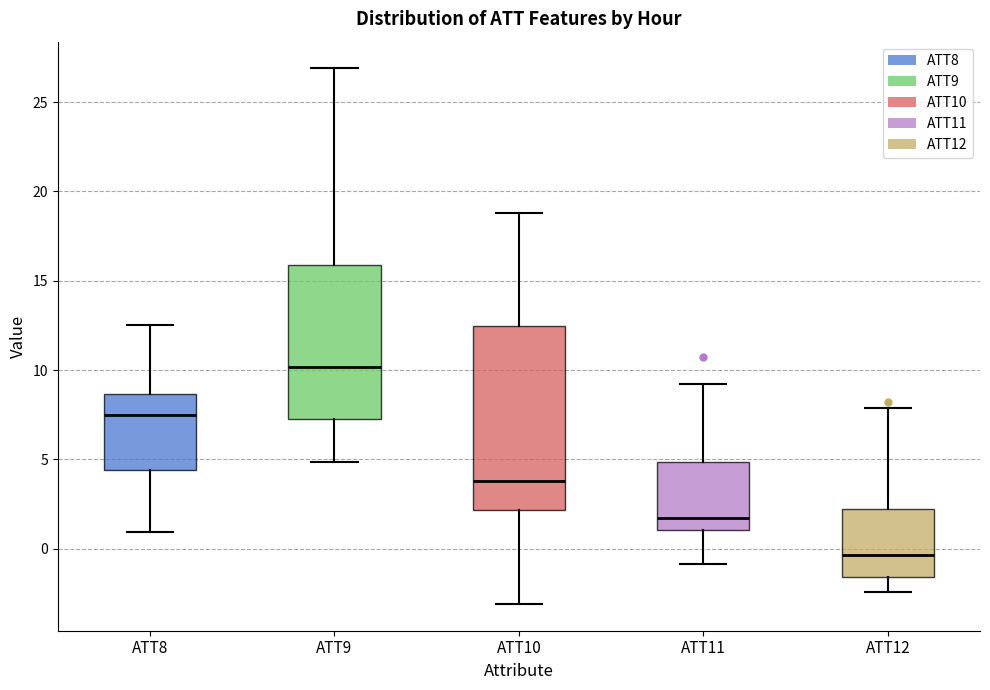

Comparing the boxes themselves (not the whiskers), which one is the tallest?

ATT10